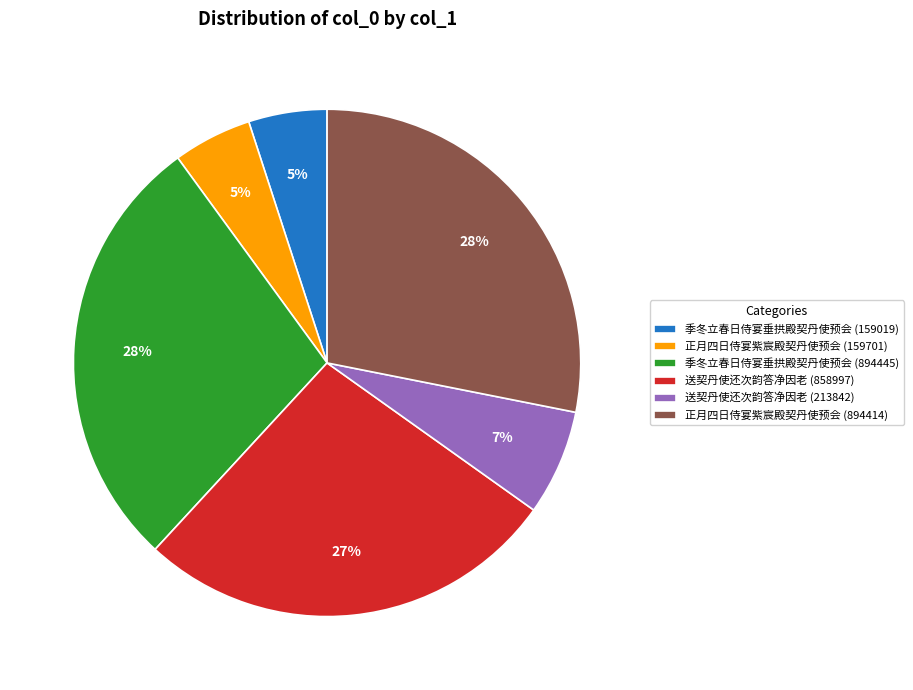

Does 正月四日侍宴紫宸殿契丹使预会 (894414) account for over 50% of the chart?

No